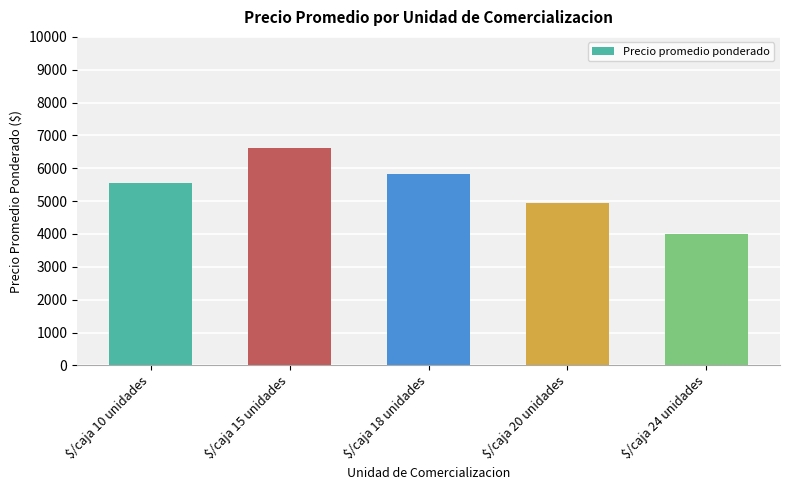

Which has a higher value, $/caja 24 unidades or $/caja 10 unidades?

$/caja 10 unidades